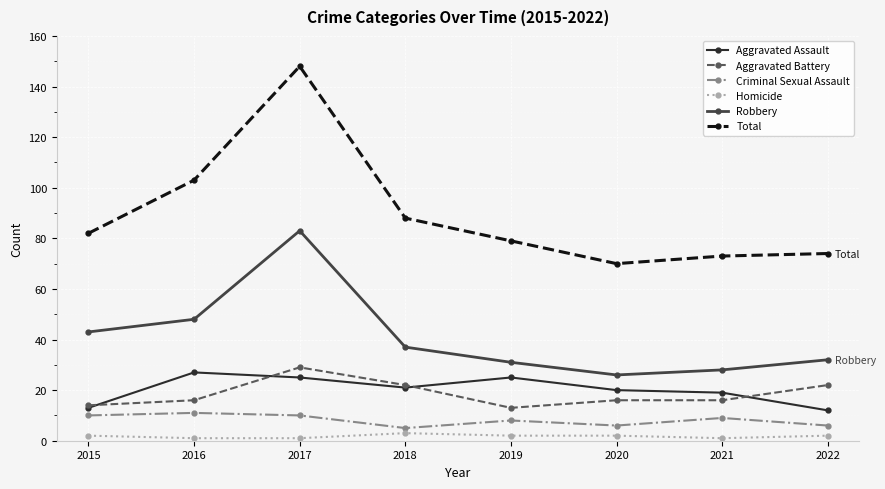

What is the difference between the maximum and minimum values in the Criminal Sexual Assault series?

6